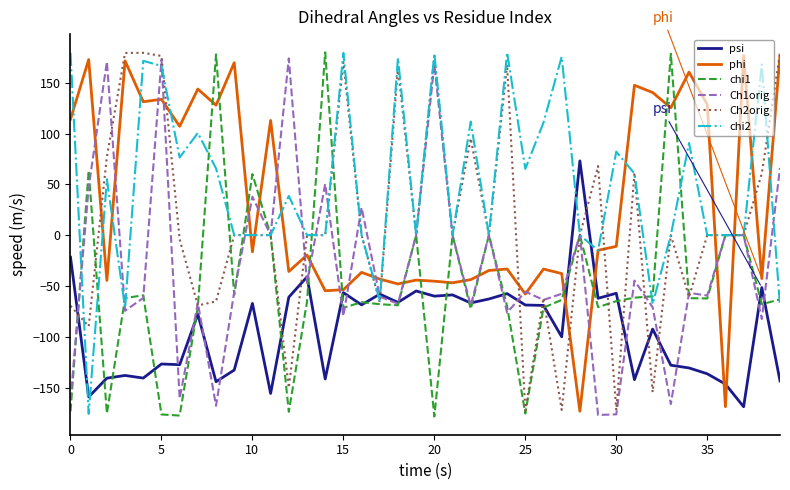

What is the maximum value shown in the chart?

179.9